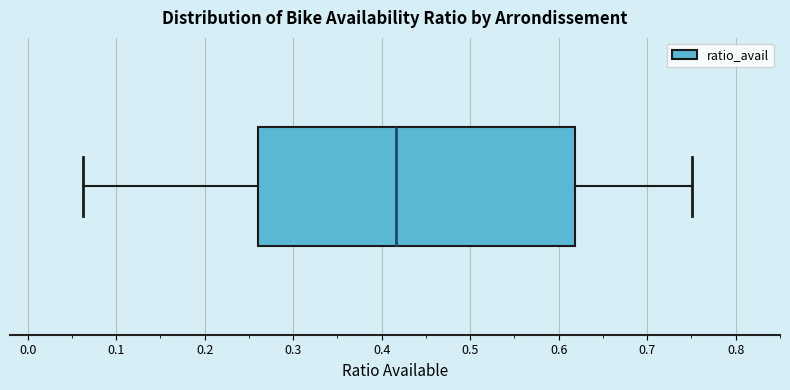

Where does the left whisker of the box end on the x-axis? The values are not printed on the chart, so give them approximately, as read against the axis.

0.06